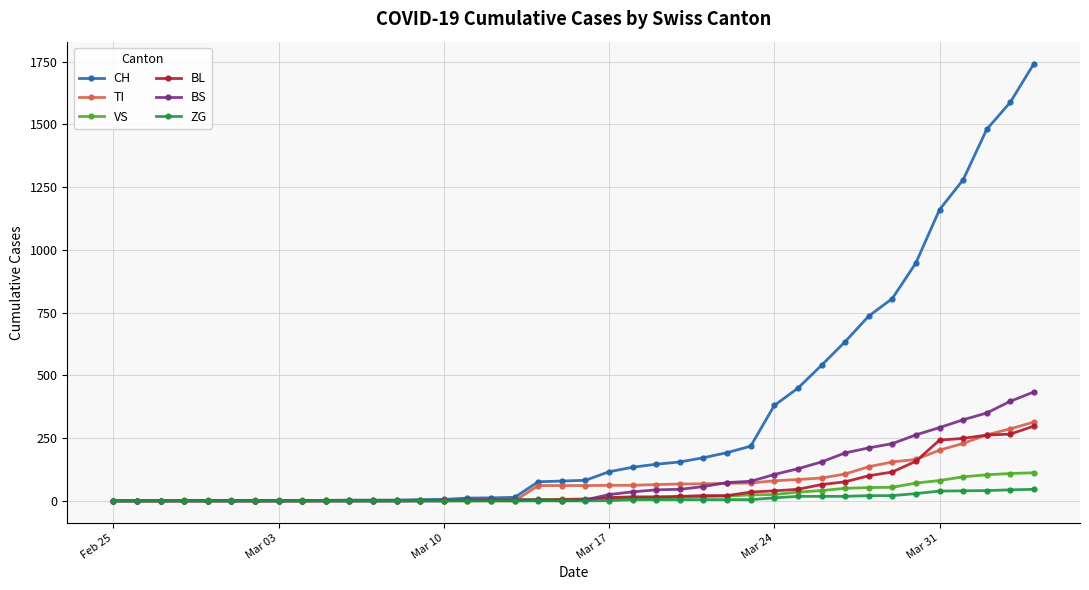

What is the greatest value displayed?

1742